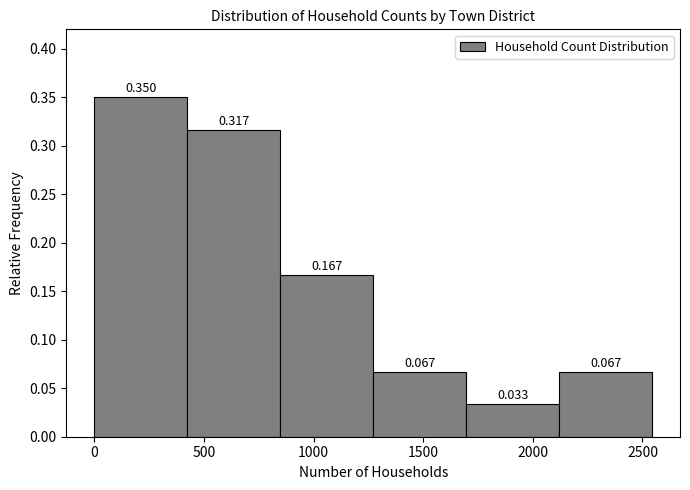

Reading left to right, transcribe this chart: for each bar, give the range it covers on the x-axis and its height. The bar edges are not printed on the chart, so give them approximately, as read against the axis.

0 to 400: 0.350
400 to 850: 0.317
850 to 1250: 0.167
1250 to 1700: 0.067
1700 to 2100: 0.033
2100 to 2550: 0.067